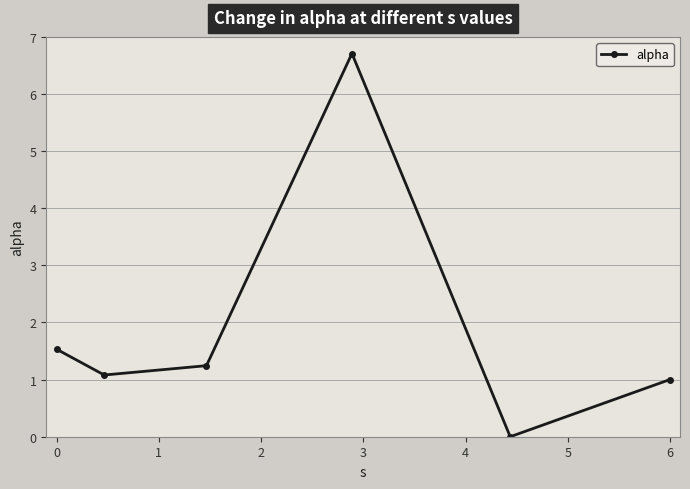

Is this an area chart (filled region under the line)?

No